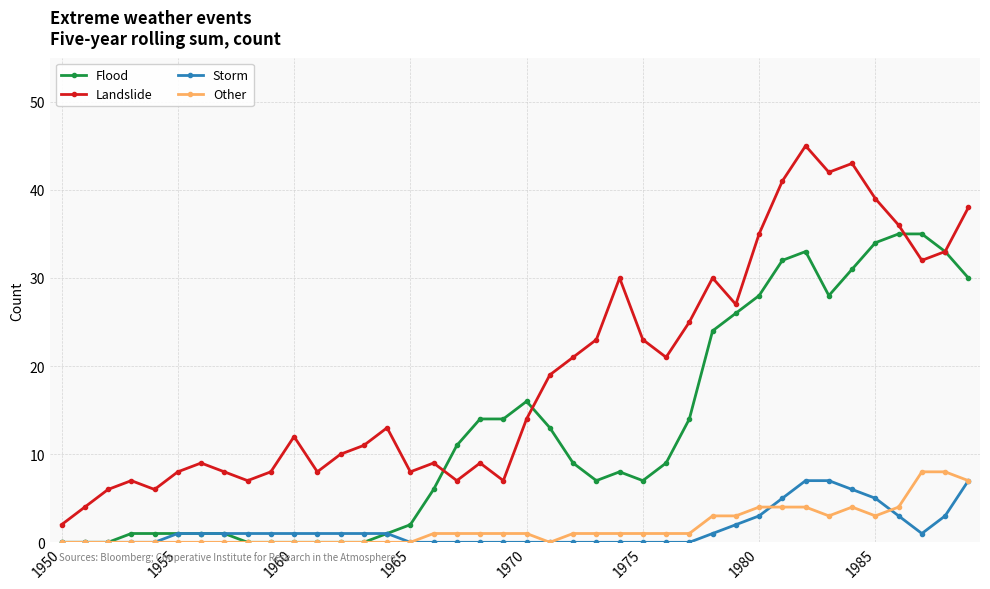

What is the value of the Landslide point at the 11th from the left?

12